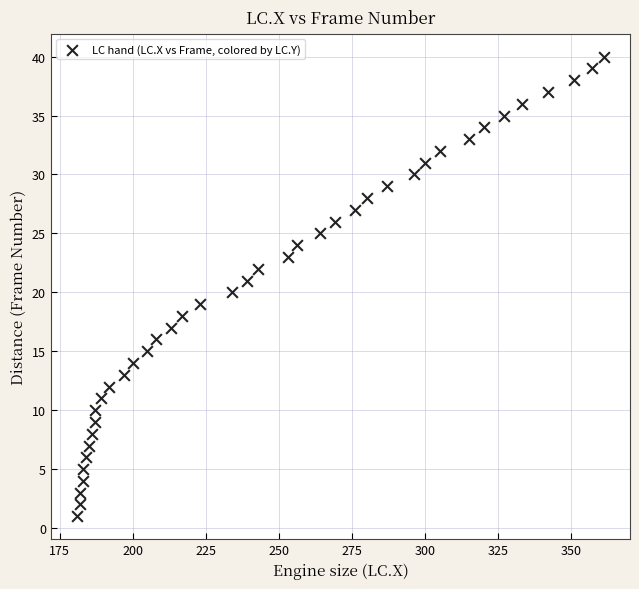

What is the range of Y values (max minus min)?

39